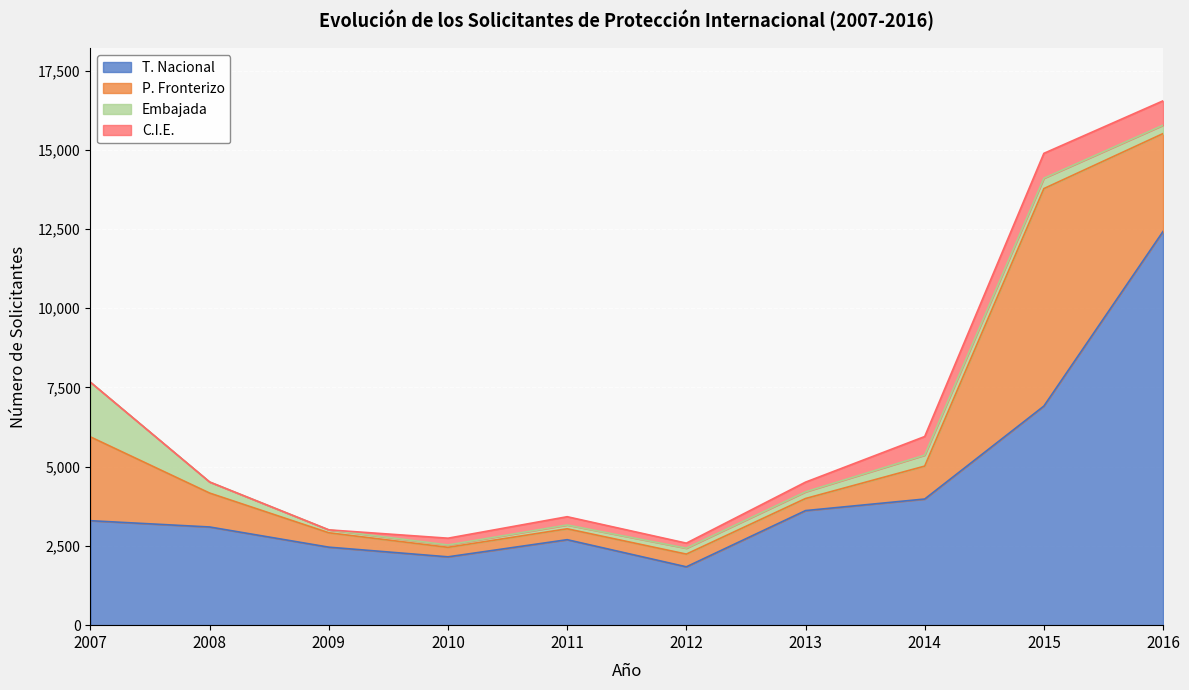

True or false: T. Nacional has a value of 3124 at 2010.

False